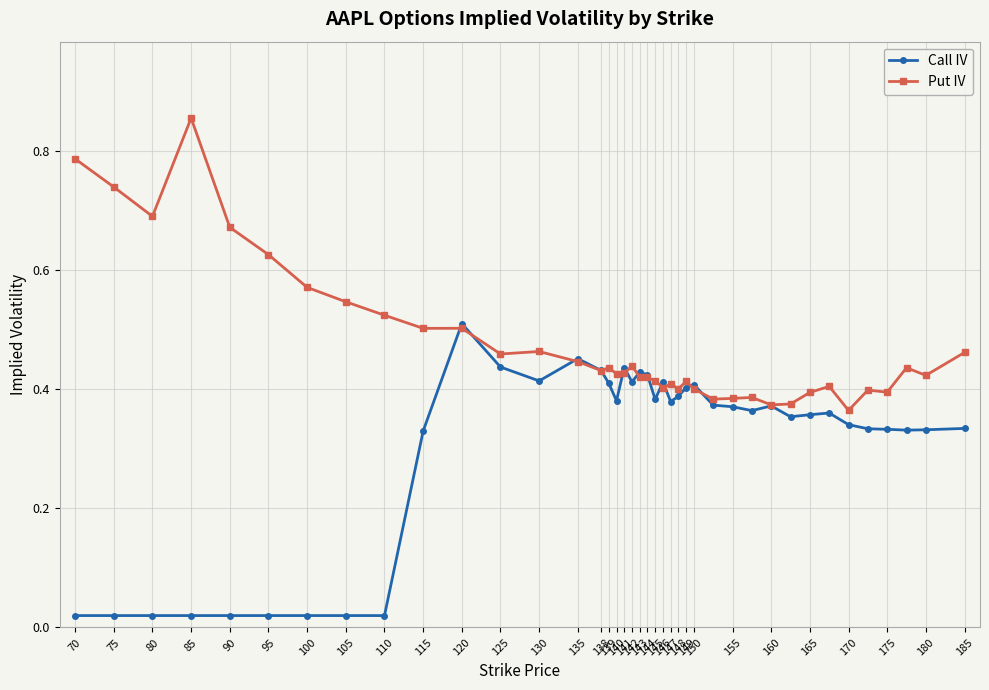

List the series in order of their overall mean, highest first.

Put IV, Call IV